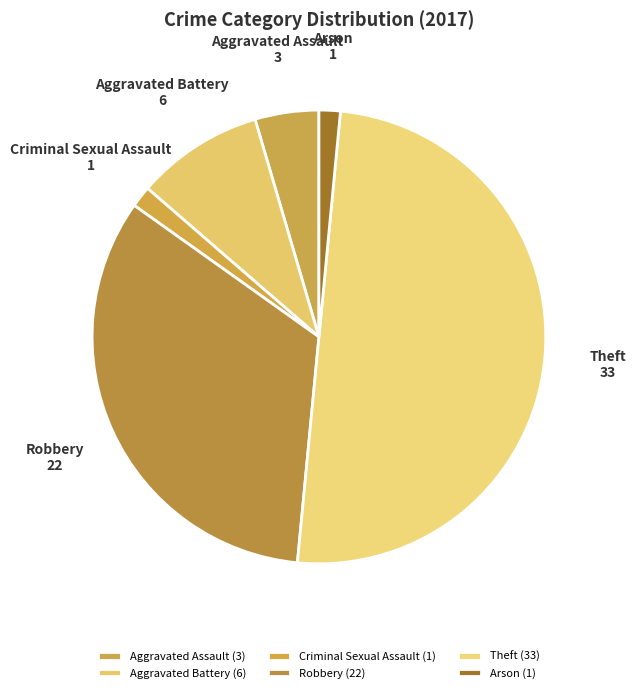

Do Robbery and Aggravated Battery together represent more than half of the pie?

No